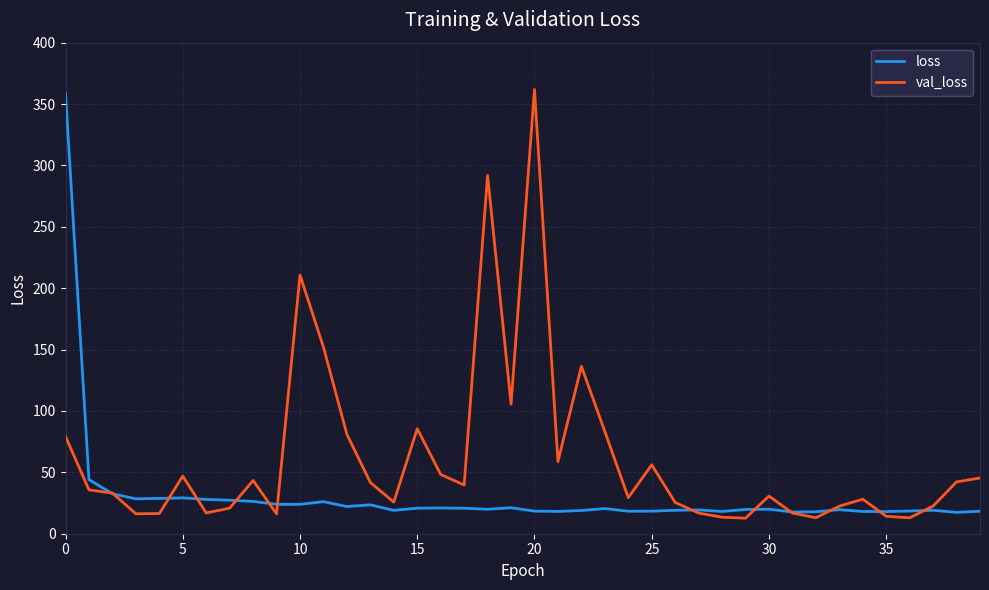

Rank the series by their average value, from lowest to highest.

loss, val_loss